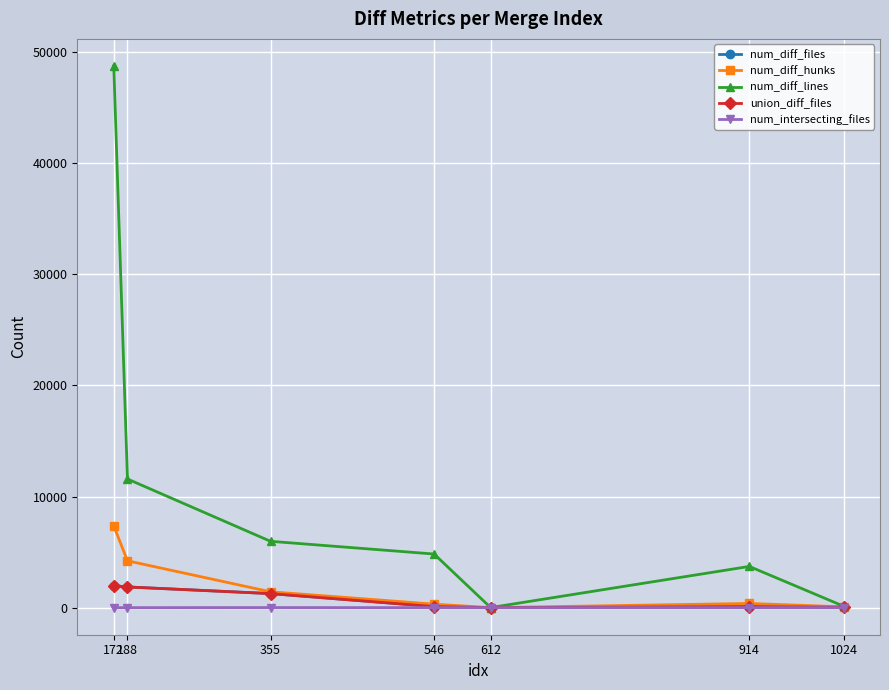

What is the maximum value for num_diff_files?

1979